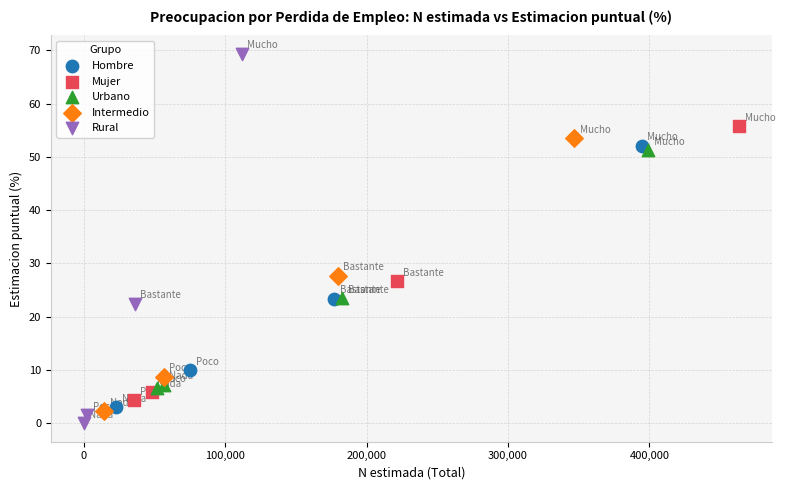

Which series has the widest spread of Y values?

Rural